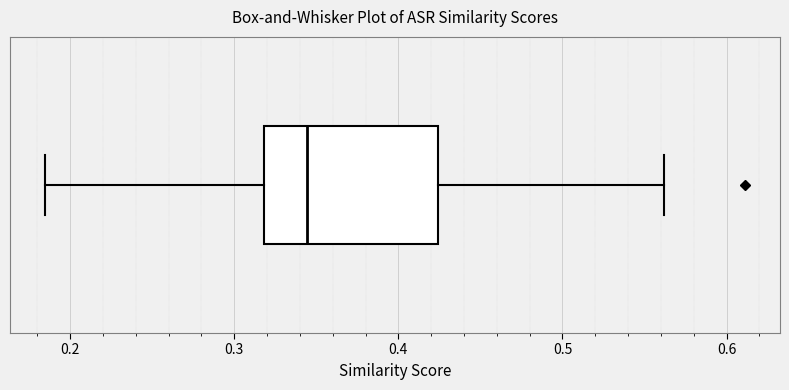

Transcribe this box plot: give where the median line is, the range the box spans, and where the two whiskers end, as read against the x-axis. The values are not printed on the chart, so give them approximately, as read against the axis.

median 0.34, box 0.32 to 0.42, whiskers 0.18 to 0.56